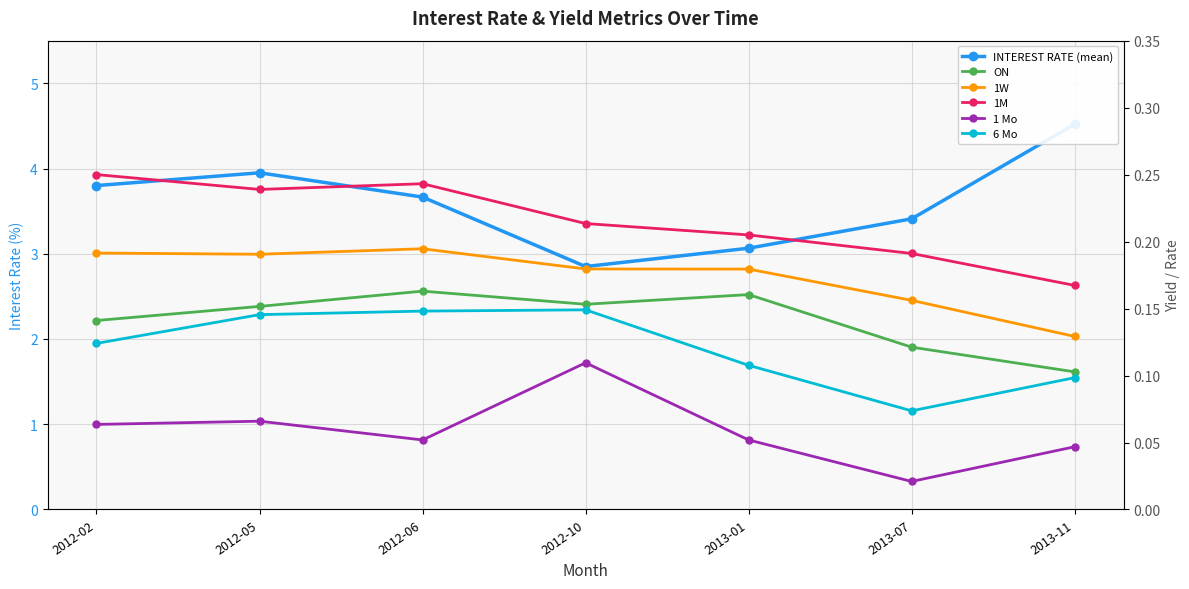

True or false: INTEREST RATE (mean) and ON cross at least once.

False